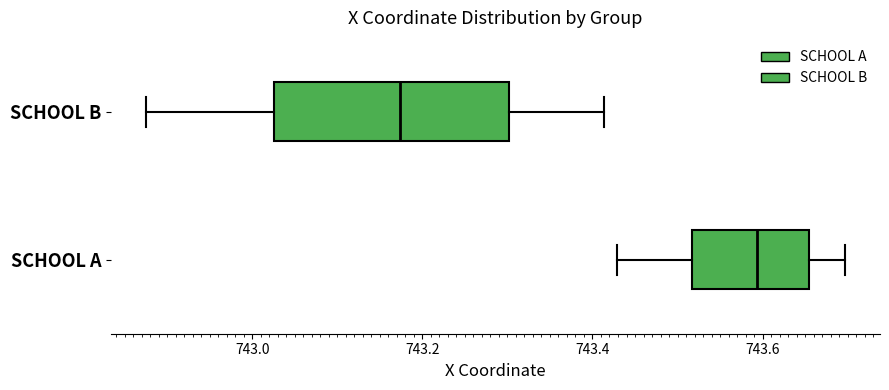

Where does the right whisker of the box for SCHOOL B end on the x-axis? The values are not printed on the chart, so give them approximately, as read against the axis.

743.42